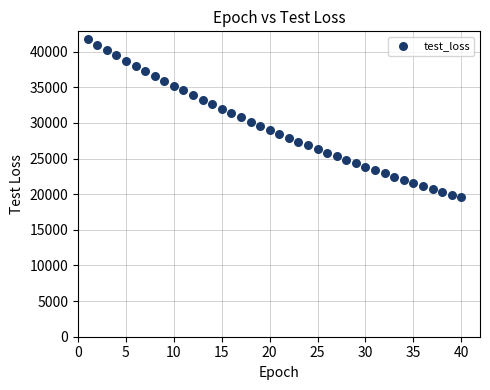

What is the range of X values (max minus min)?

39.0